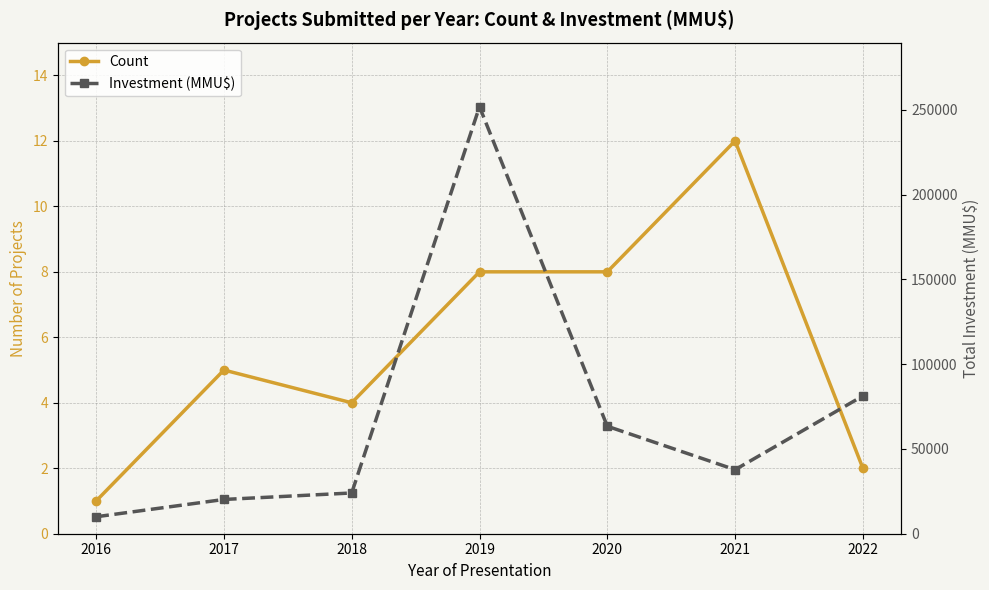

What is the sum of all Investment (MMU$) values?

488604